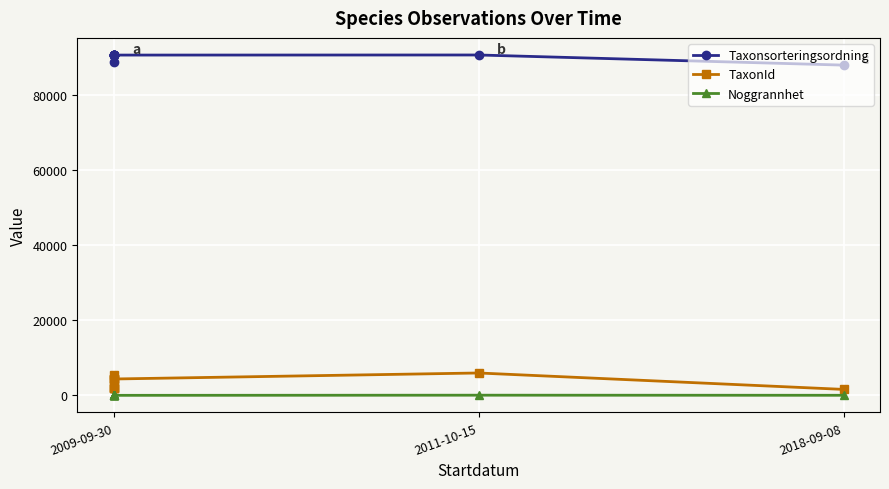

Does the chart display data point markers on the line(s)?

Yes